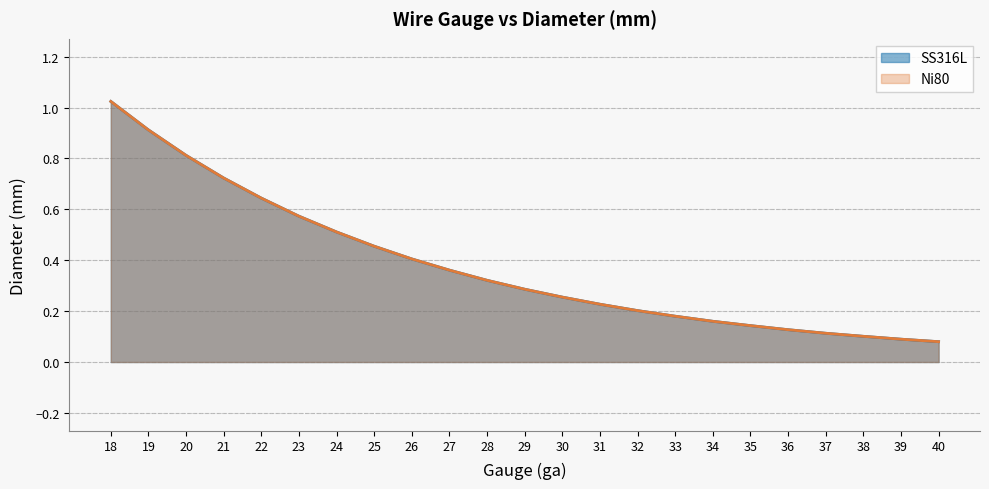

Which has a higher value, 26 or 27?

26